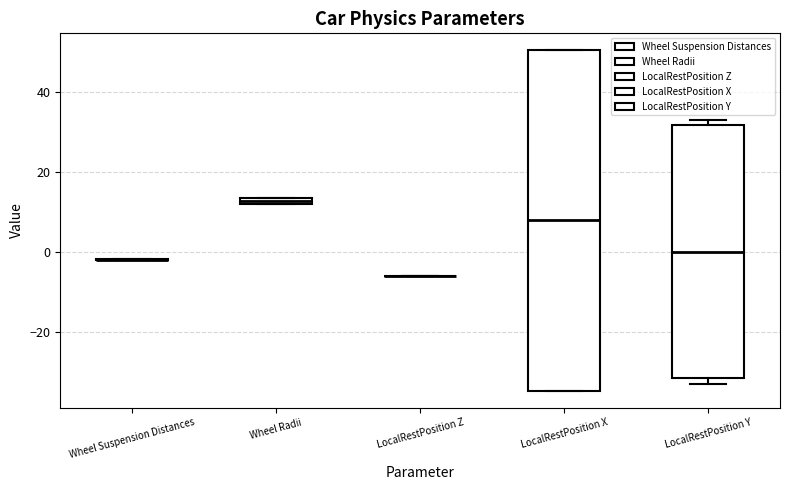

Comparing the boxes themselves (not the whiskers), which one is the tallest?

LocalRestPosition X